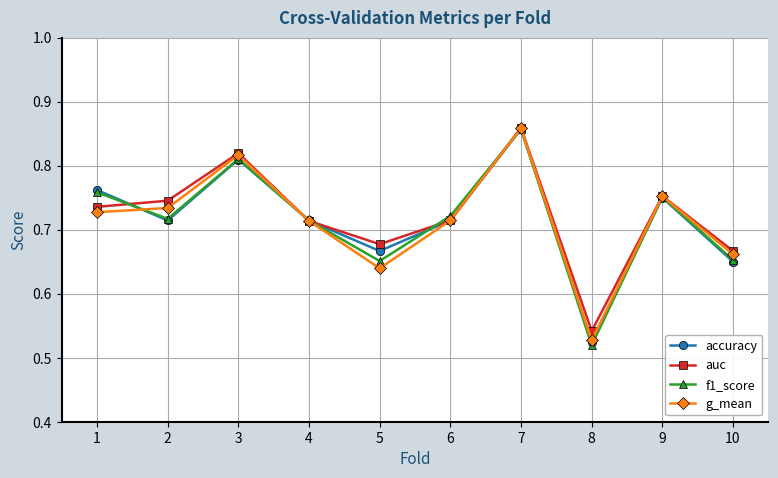

Does the chart display data point markers on the line(s)?

Yes